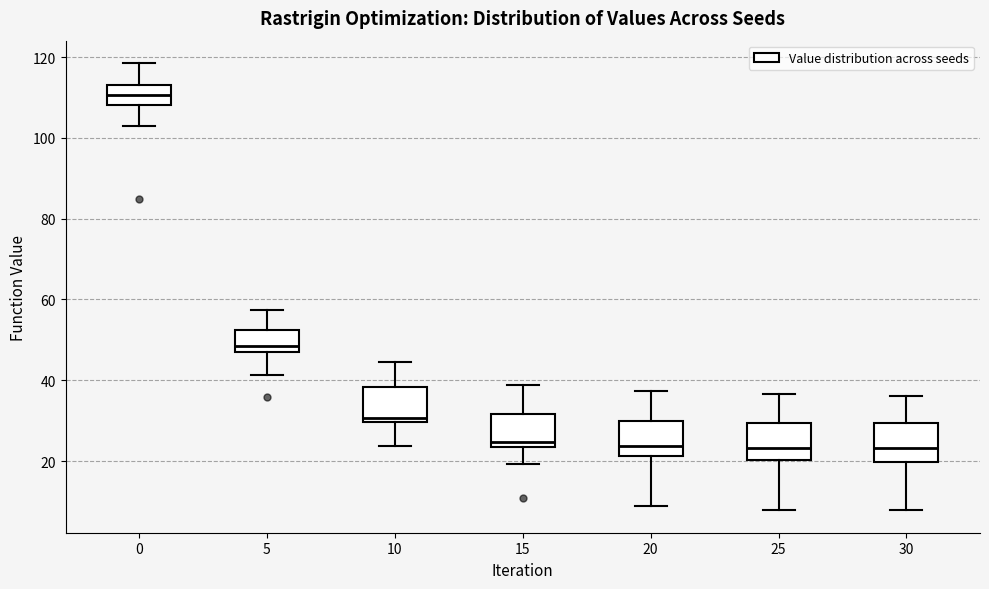

Which box has the highest median line?

0